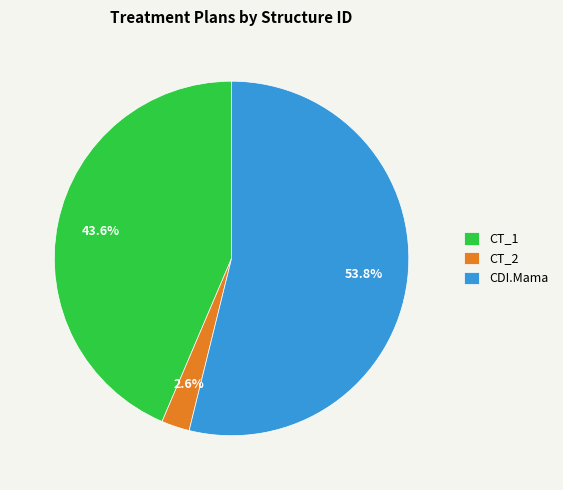

Which slice is the smallest?

CT_2